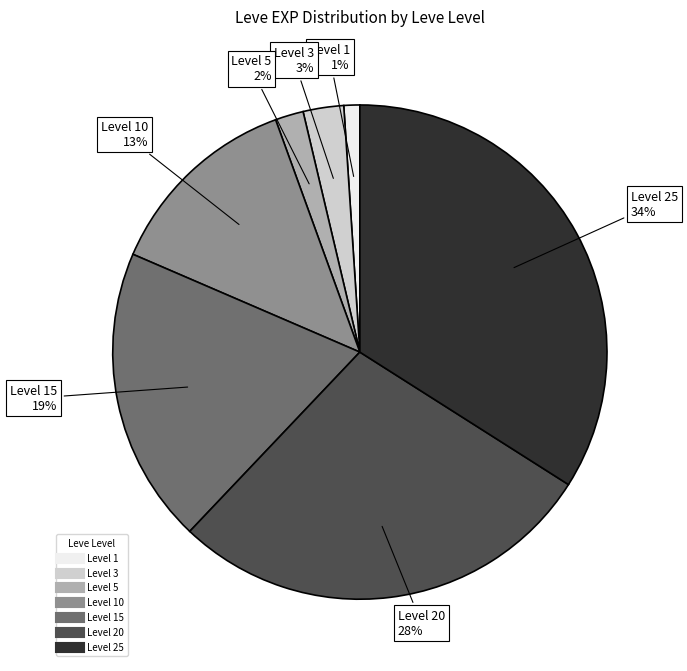

Is there a majority slice in this chart?

No